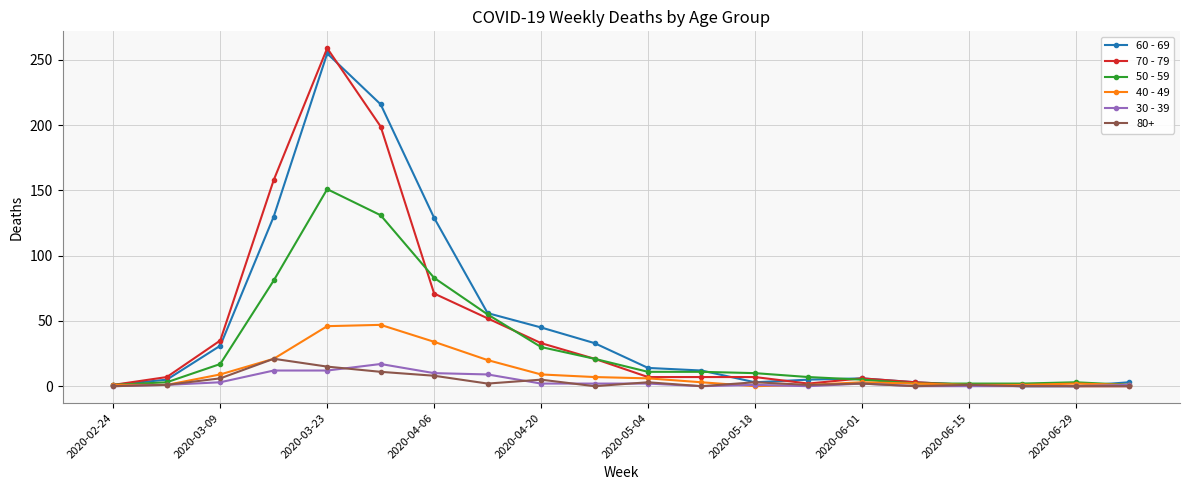

What is the greatest value displayed?

259